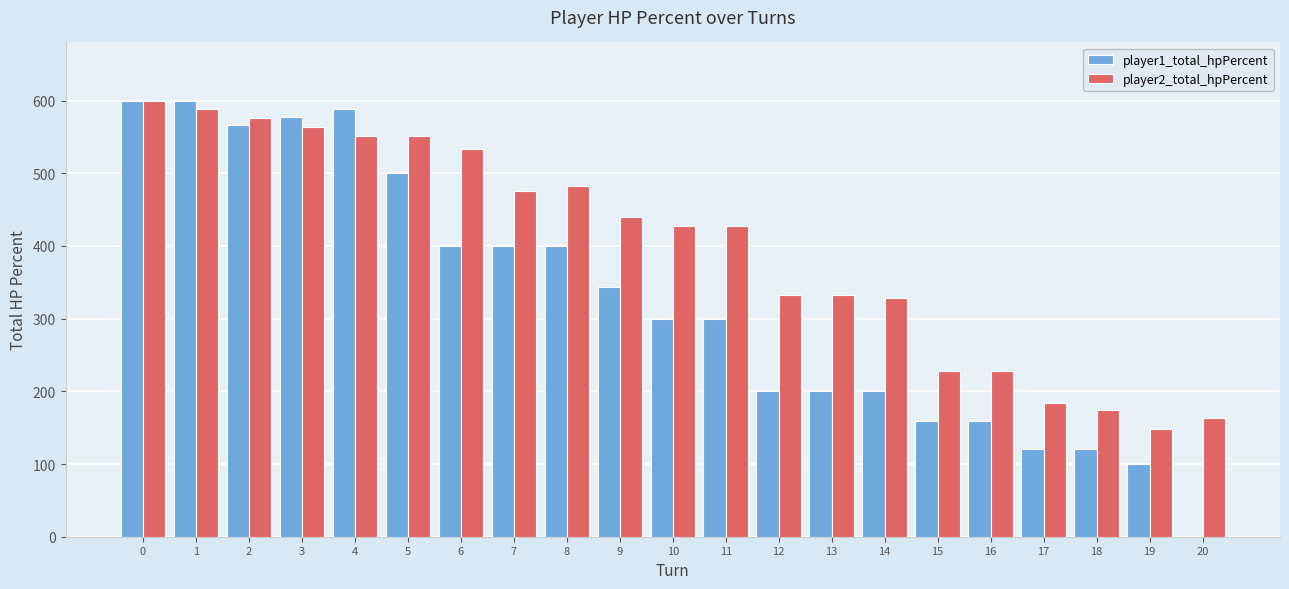

Reading left to right, extract all data points from this chart.

player1_total_hpPercent: 600	600	567	578	589	500	400	400	400	344	300	300	200	200	200	159	159	120	120	100	0
player2_total_hpPercent: 600	588	576	564	551	551	533	476	482	440	428	428	333	333	328	228	228	184	175	148	163